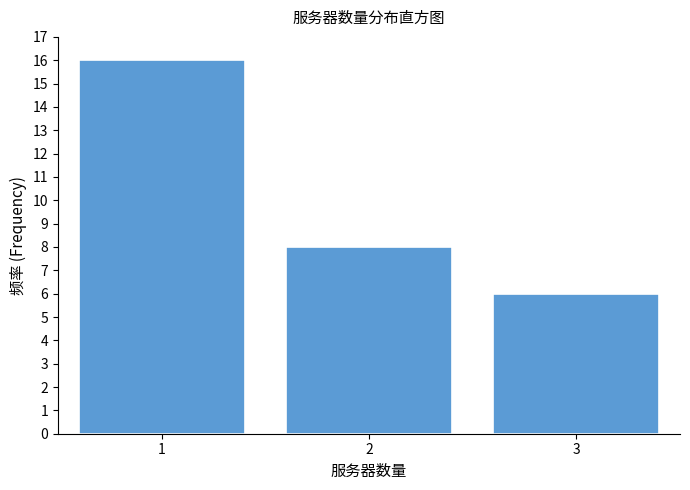

Reading right to left, extract all data points from this chart.

6	8	16